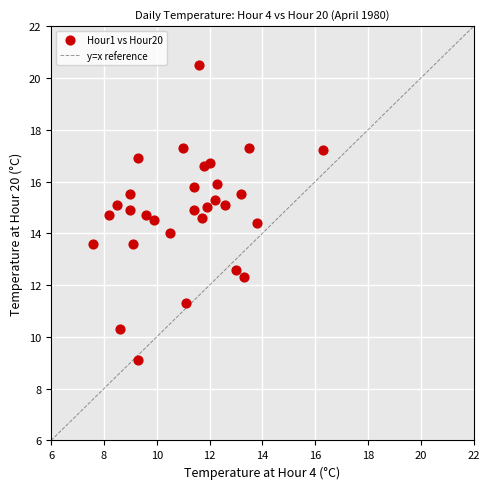

What is the range of X values (max minus min)?

8.7